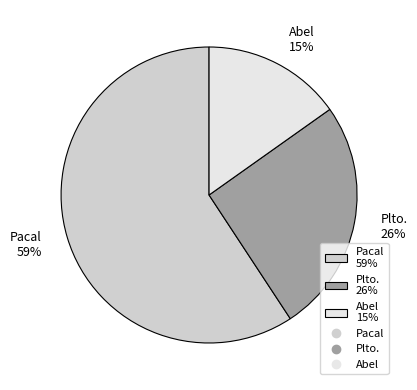

Is the sum of Pacal 59% and Plto. 26% greater than half?

Yes